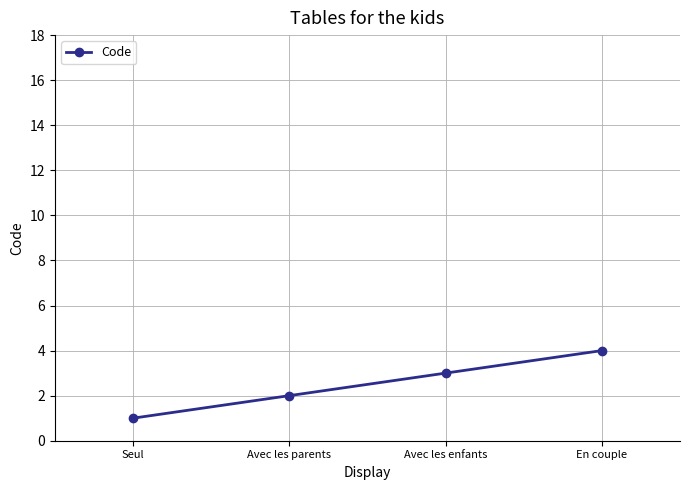

The value at Seul is 1. True or false?

True